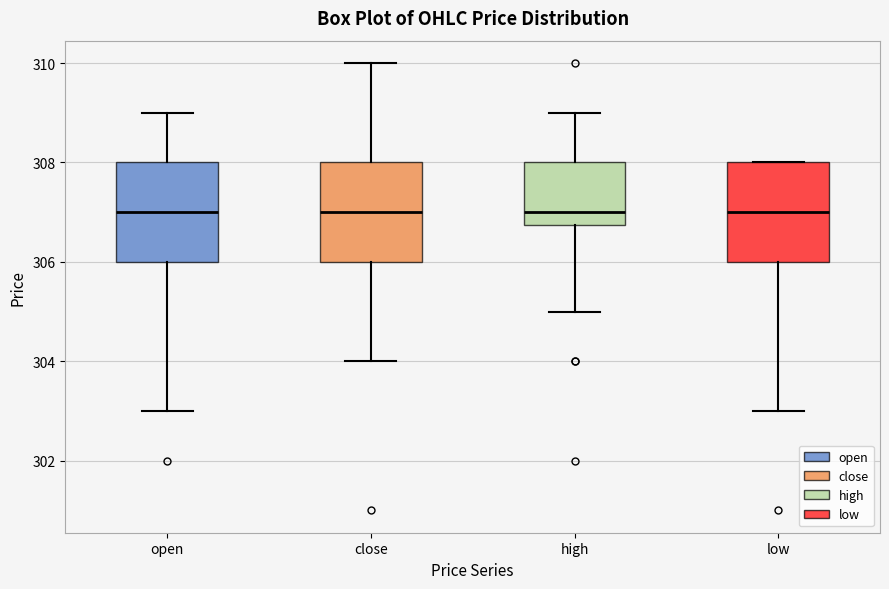

Reading left to right, transcribe this box plot: for each box, give where its median line is, the range the box spans, and where its two whiskers end, as read against the y-axis. The values are not printed on the chart, so give them approximately, as read against the axis.

open: median 307.0, box 306.0 to 308.0, whiskers 303.0 to 309.0
close: median 307.0, box 306.0 to 308.0, whiskers 304.0 to 310.0
high: median 307.0, box 306.8 to 308.0, whiskers 305.0 to 309.0
low: median 307.0, box 306.0 to 308.0, whiskers 303.0 to 308.0